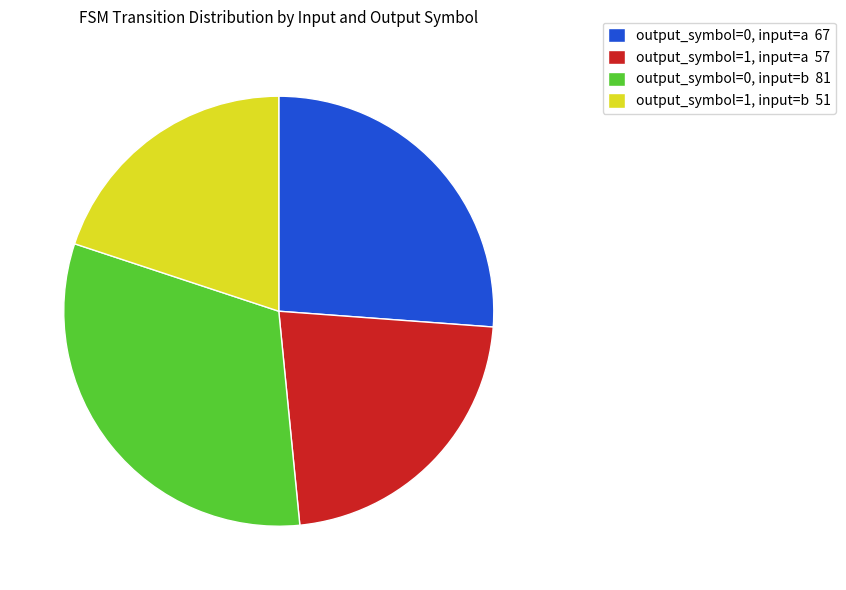

How many slices are in this pie chart?

4